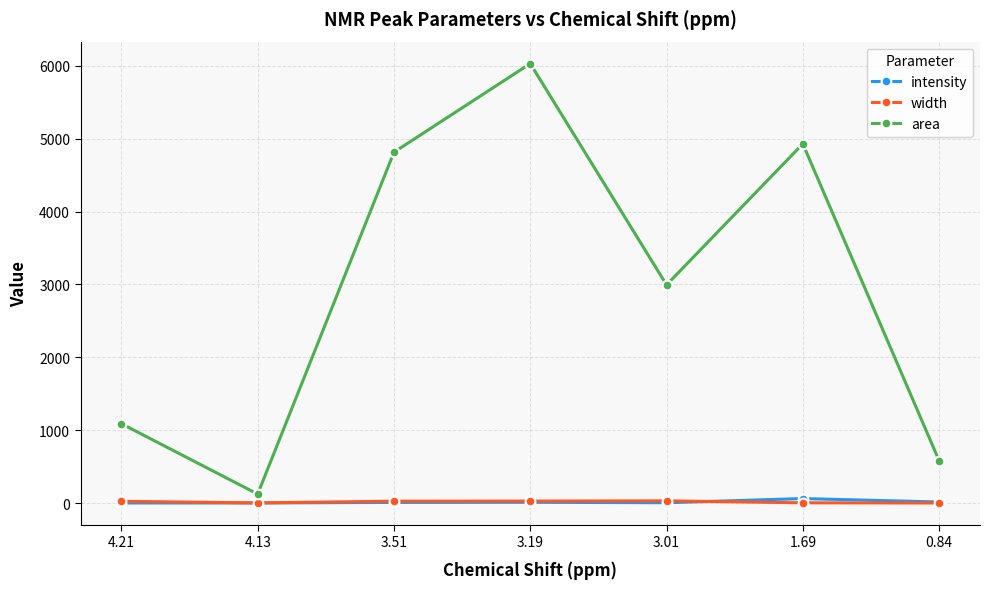

The value of area at 0.84 is 249.4. True or false?

False